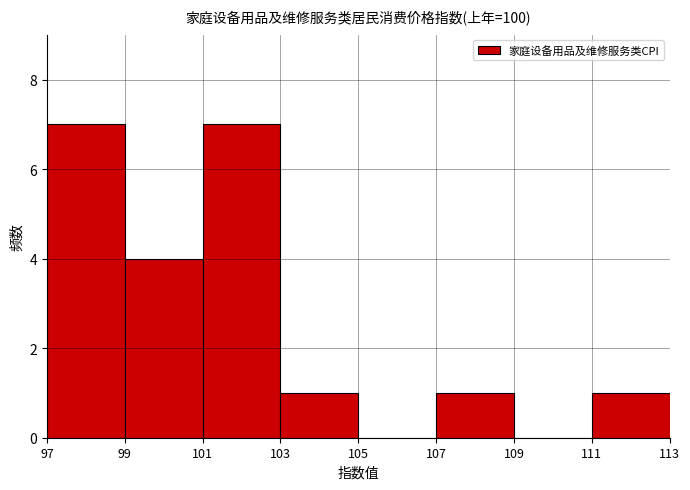

Reading left to right, transcribe this chart: for each bar, give the range it covers on the x-axis and its height. The values are not printed on the chart, so give them approximately, as read against the axis.

97 to 99: 7
99 to 101: 4
101 to 103: 7
103 to 105: 1
105 to 107: 0
107 to 109: 1
109 to 111: 0
111 to 113: 1